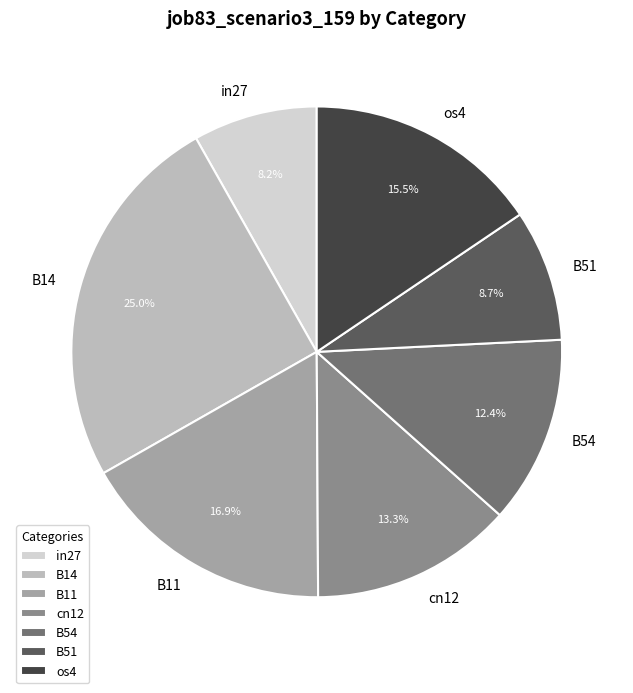

What is the largest slice in the pie chart?

B14